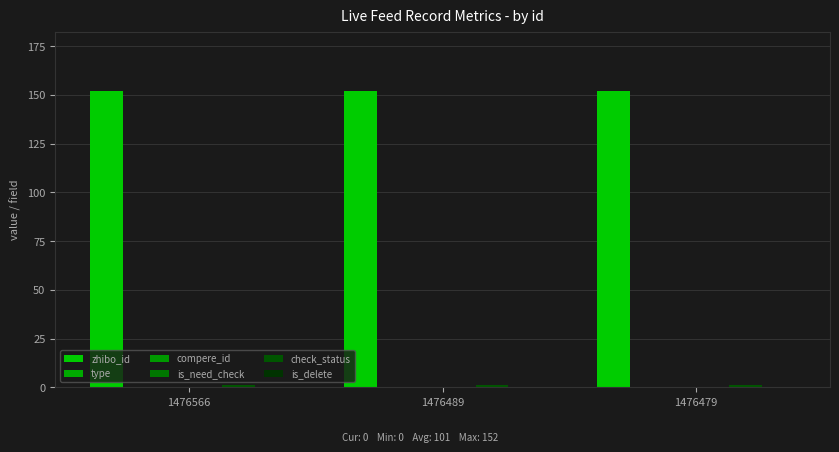

Is the value of check_status at 1476566 greater than the value of type at 1476489?

Yes